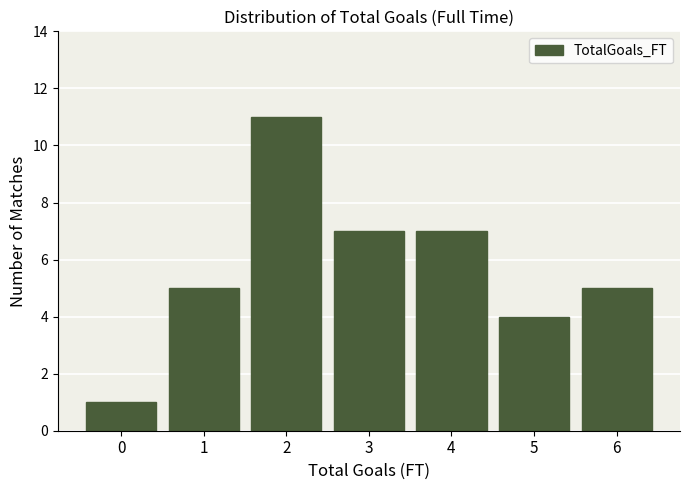

Reading right to left, list all the values displayed in this chart.

6=5	5=4	4=7	3=7	2=11	1=5	0=1